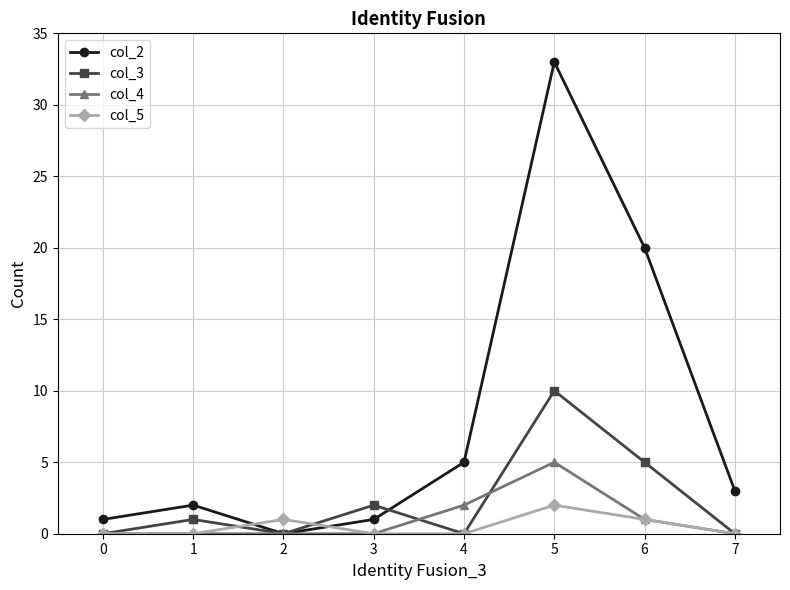

True or false: col_5 has more than 1 interior local peaks.

True